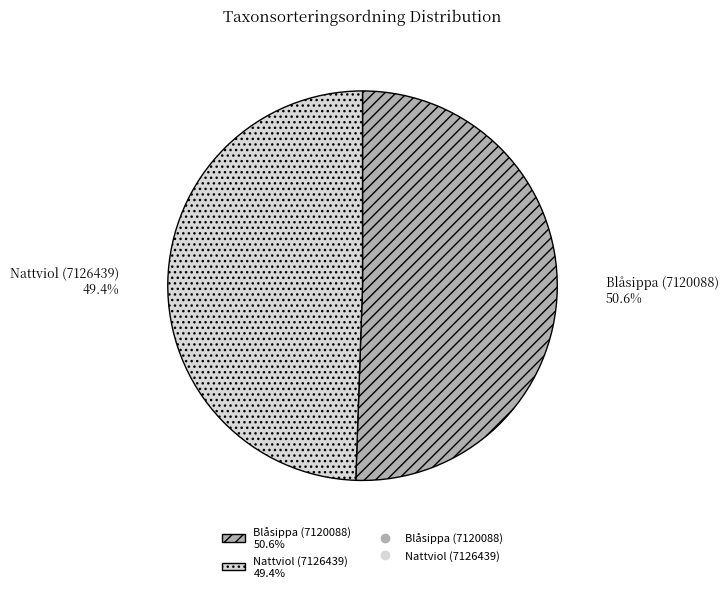

What percentage do Blåsippa (7120088) and Nattviol (7126439) together represent?

100.0%